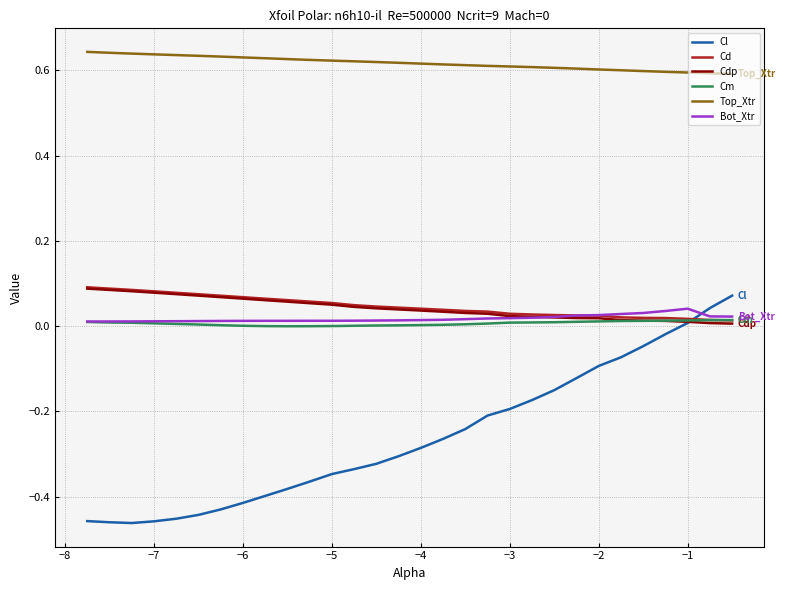

Which series has the widest spread of values?

Cl